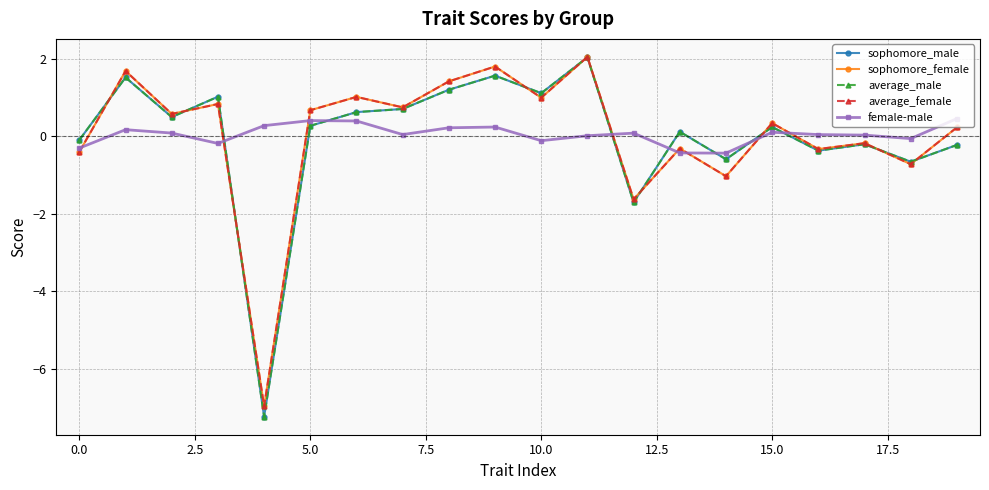

What is the value of the average_male point at the 4th from the left?

1.0